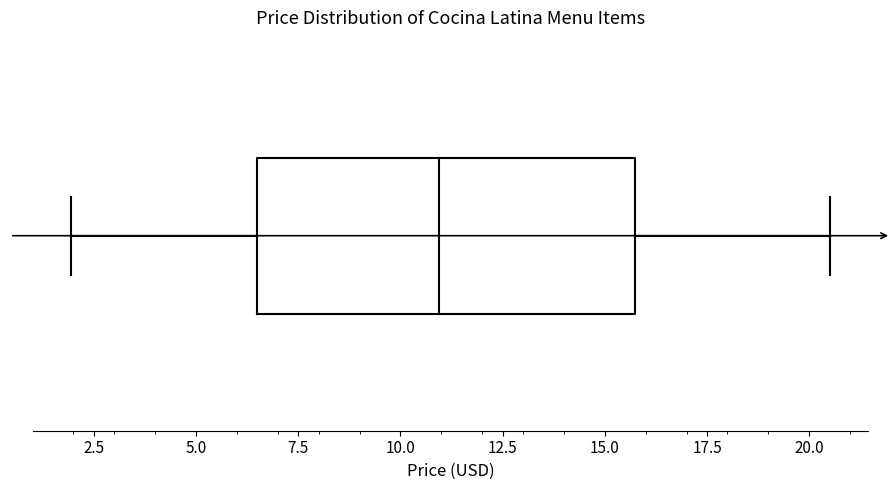

Transcribe this box plot: give where the median line is, the range the box spans, and where the two whiskers end, as read against the x-axis. The values are not printed on the chart, so give them approximately, as read against the axis.

median 11.0, box 6.5 to 16.0, whiskers 2.0 to 20.5